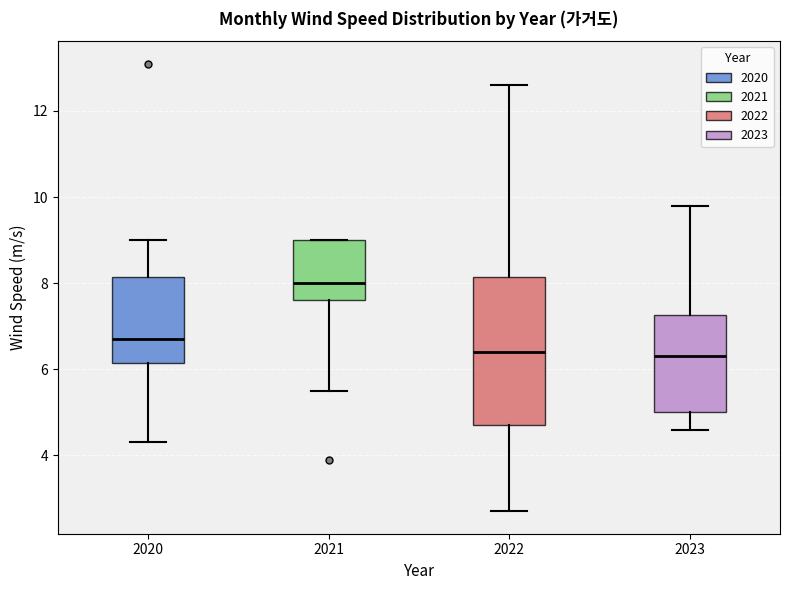

Where does the lower whisker of the box at x = 2021 end on the y-axis? The values are not printed on the chart, so give them approximately, as read against the axis.

5.6